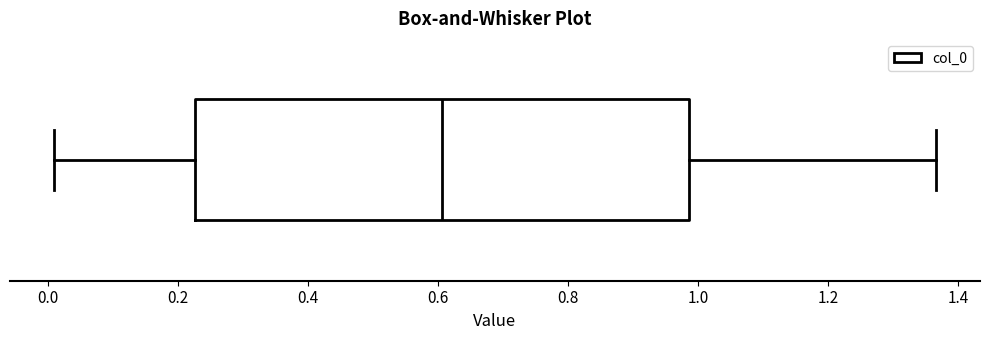

Where does the median line of the box sit on the x-axis? The values are not printed on the chart, so give them approximately, as read against the axis.

0.60